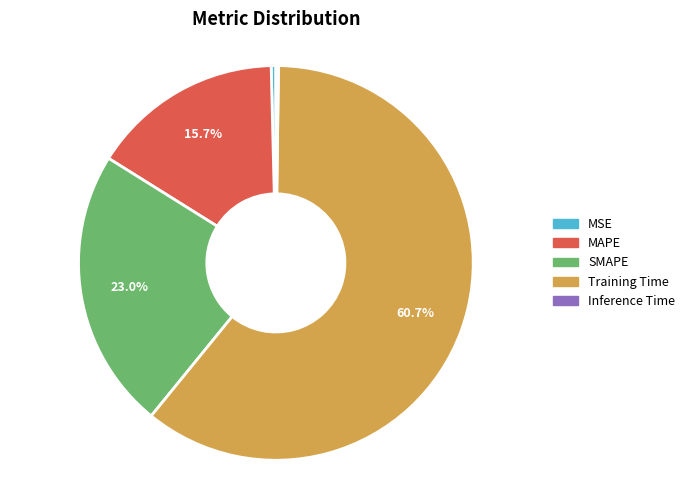

To the nearest percent, what is the difference between the largest and smallest slice percentages?

60%